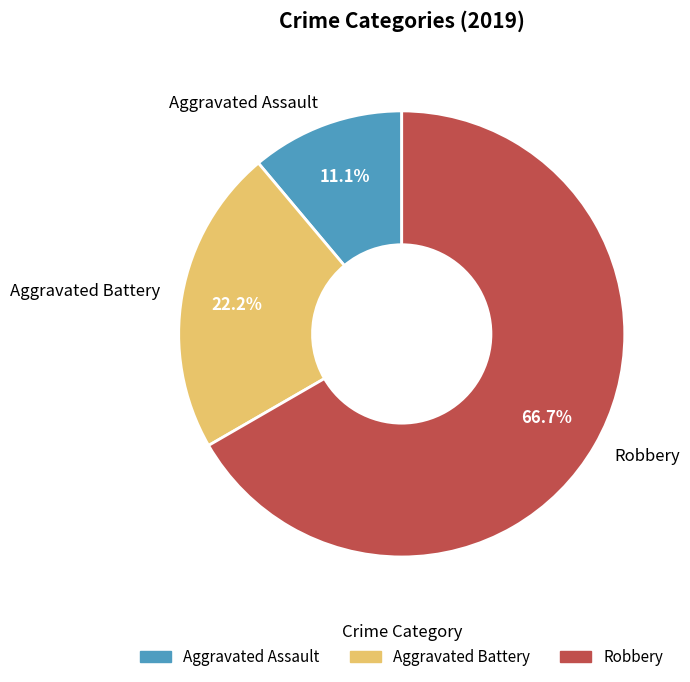

Which slice is the smallest?

Aggravated Assault